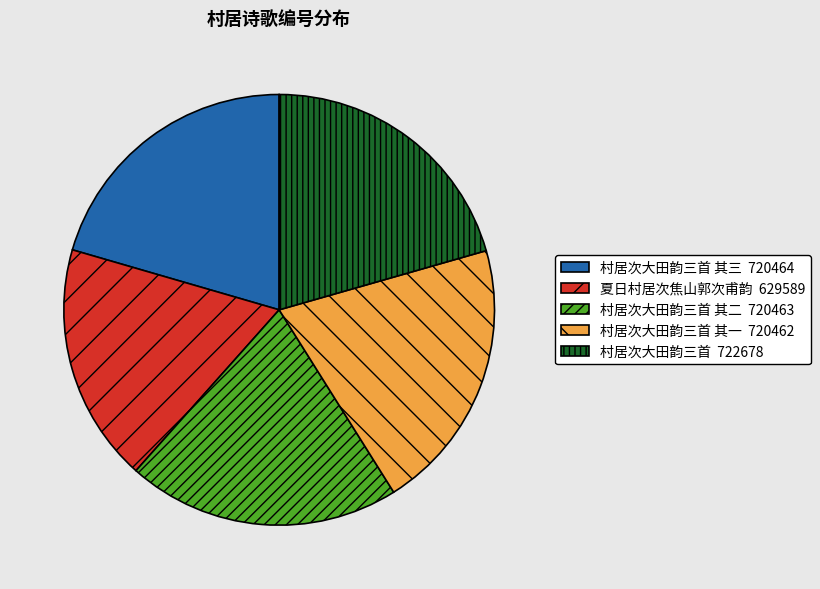

Is there a majority slice in this chart?

No